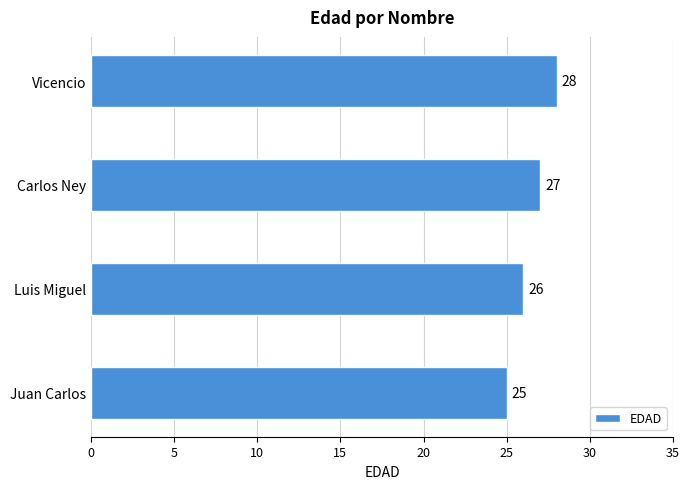

How many data points are less than 27?

2